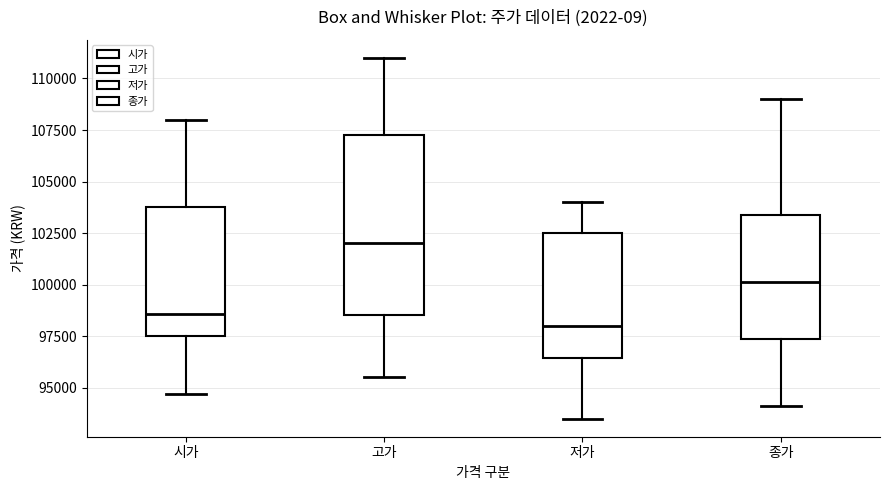

Reading left to right, read every box against the y-axis: the position of its median line, the range the box covers, and the ends of its whiskers. The values are not printed on the chart, so give them approximately, as read against the axis.

시가: median 98500, box 97500 to 104000, whiskers 94500 to 108000
고가: median 102000, box 98500 to 107500, whiskers 95500 to 111000
저가: median 98000, box 96500 to 102500, whiskers 93500 to 104000
종가: median 100000, box 97500 to 103500, whiskers 94000 to 109000